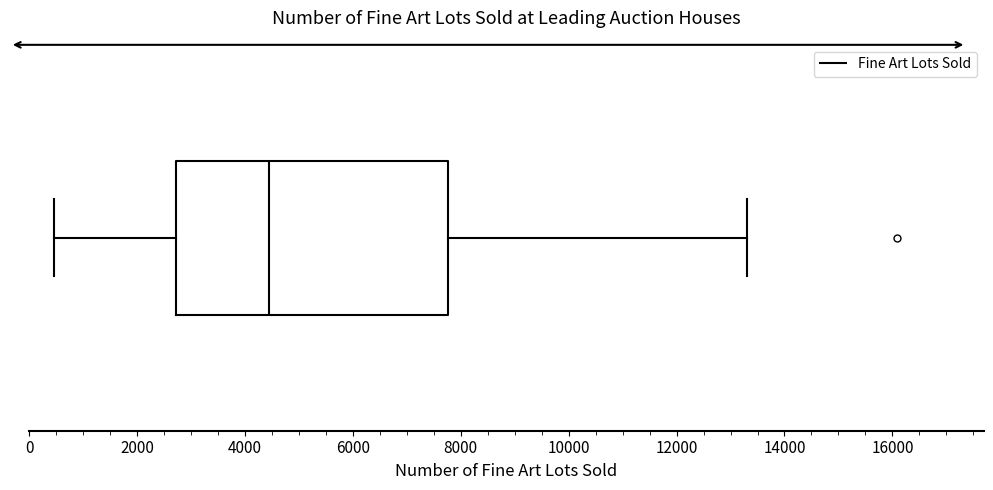

Where does the median line of the box sit on the x-axis? The values are not printed on the chart, so give them approximately, as read against the axis.

4400